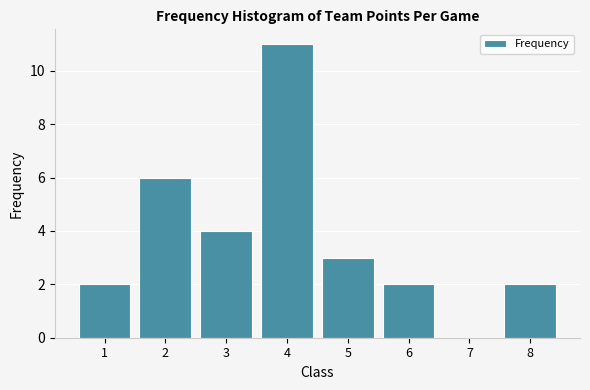

Reading left to right, list all the values displayed in this chart.

1=2	2=6	3=4	4=11	5=3	6=2	7=0	8=2